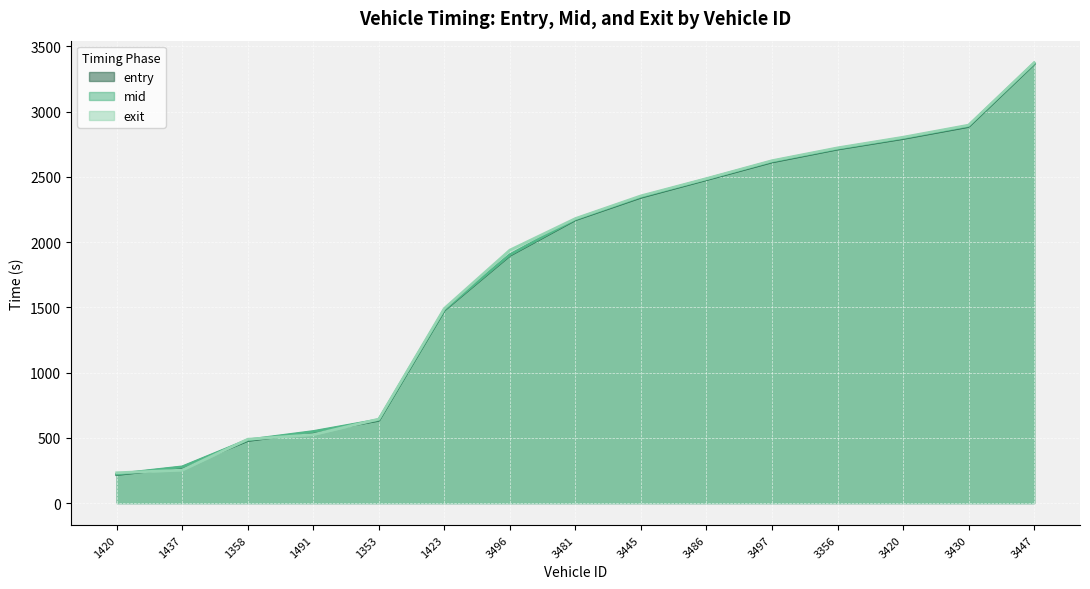

What is the label of the 1st point from the right?

3447